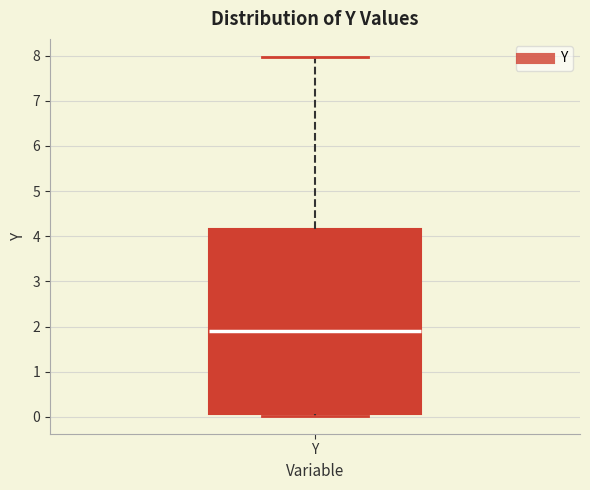

Transcribe this box plot: give where the median line is, the range the box spans, and where the two whiskers end, as read against the y-axis. The values are not printed on the chart, so give them approximately, as read against the axis.

median 1.9, box 0.1 to 4.2, whiskers 0.0 to 8.0